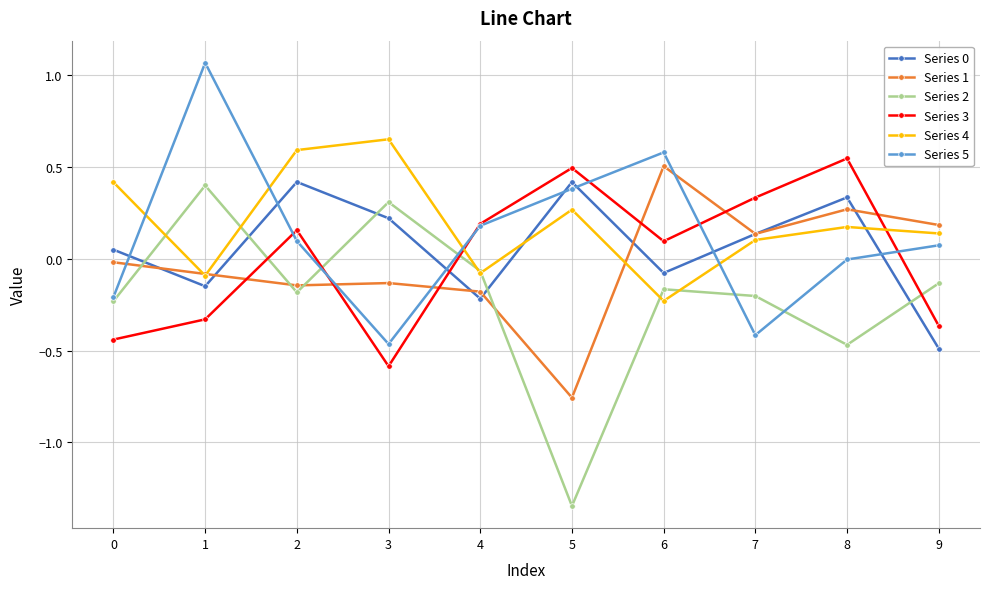

Between 1 and 3, which series saw the biggest shift?

Series 5